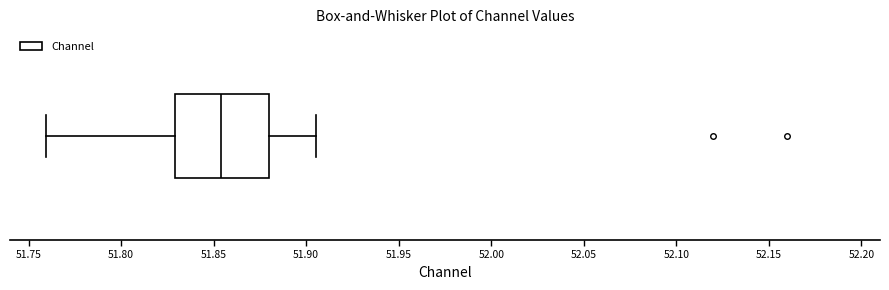

Transcribe this box plot: give where the median line is, the range the box spans, and where the two whiskers end, as read against the x-axis. The values are not printed on the chart, so give them approximately, as read against the axis.

median 51.855, box 51.830 to 51.880, whiskers 51.760 to 51.905